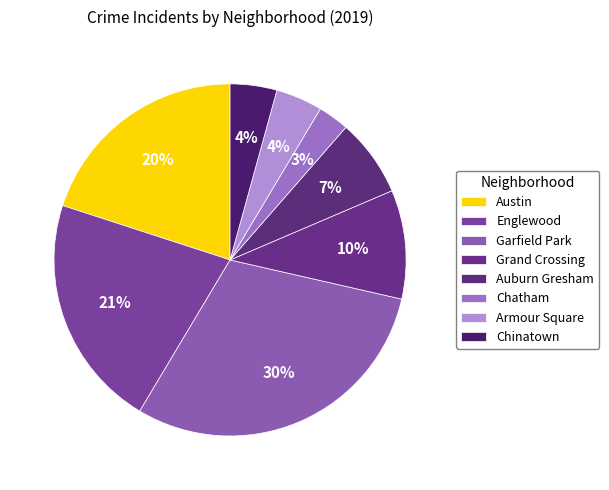

Does any single category account for the majority?

No